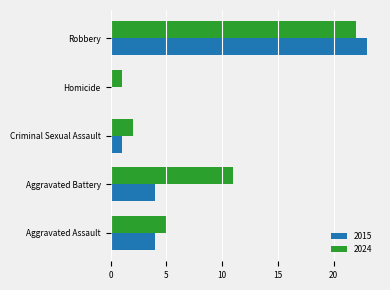

Which series has the largest range (max minus min)?

2015